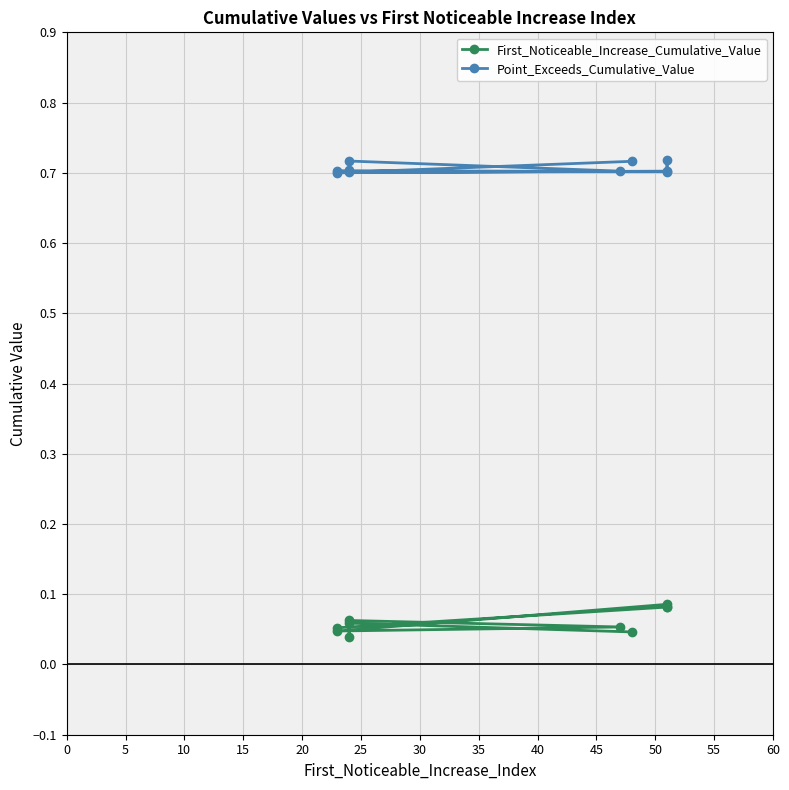

True or false: First_Noticeable_Increase_Cumulative_Value and Point_Exceeds_Cumulative_Value intersect in this chart.

False